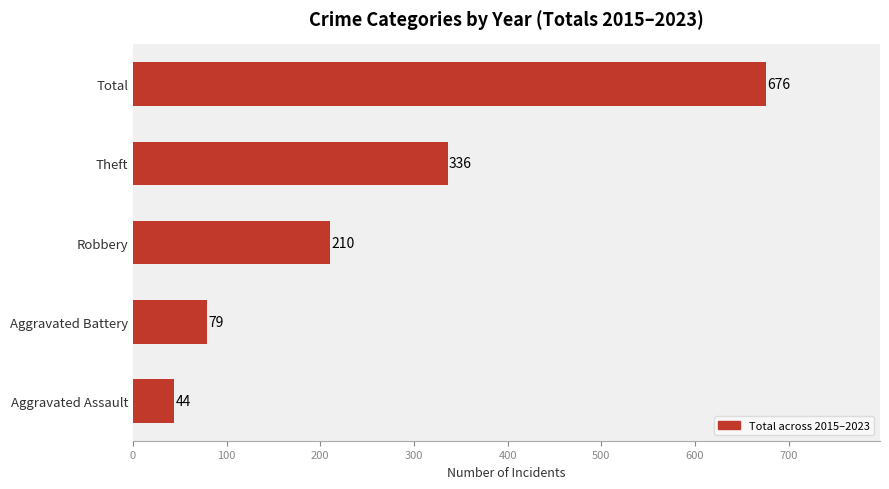

Count the number of categories in the chart.

5